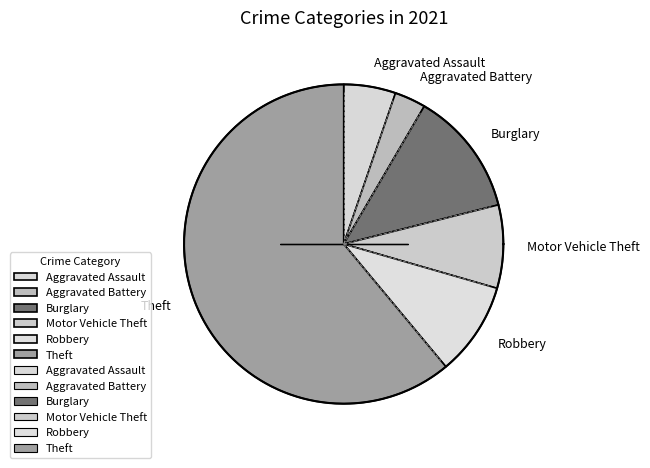

To the nearest percent, what portion does Burglary represent?

13%